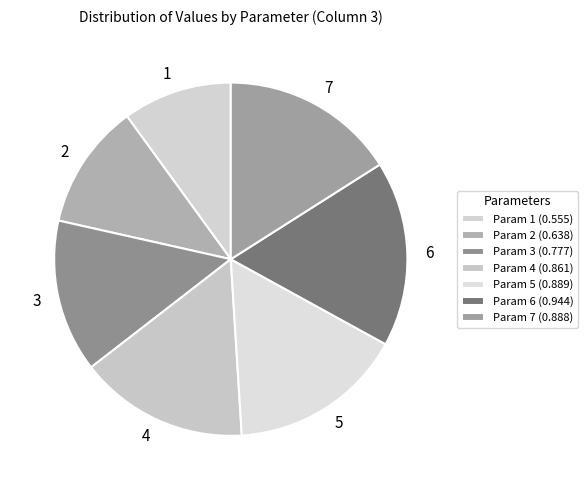

The 5 slice represents 23% of the pie. True or false?

False